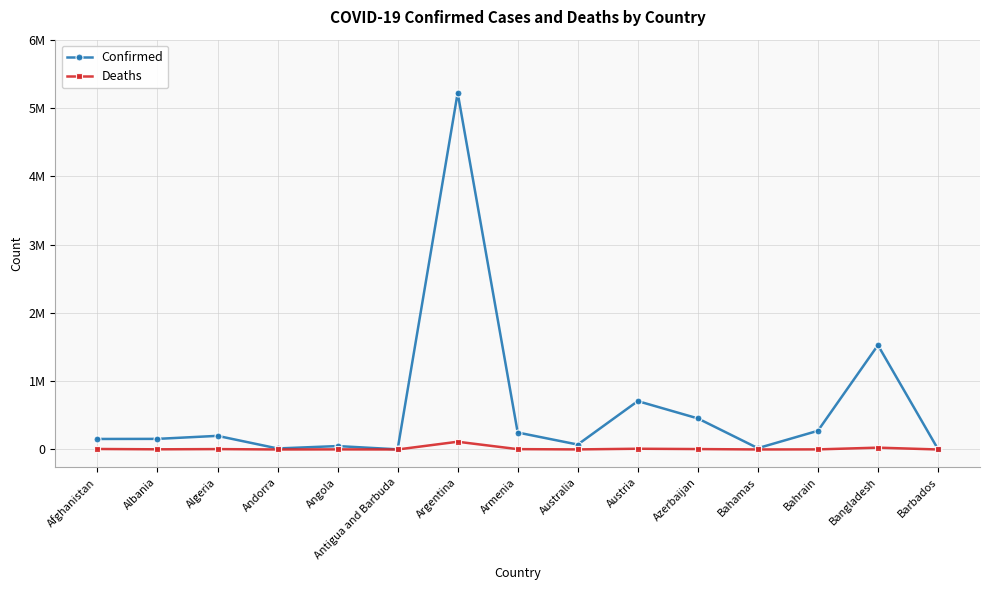

What are all the series names shown in the legend?

Confirmed, Deaths